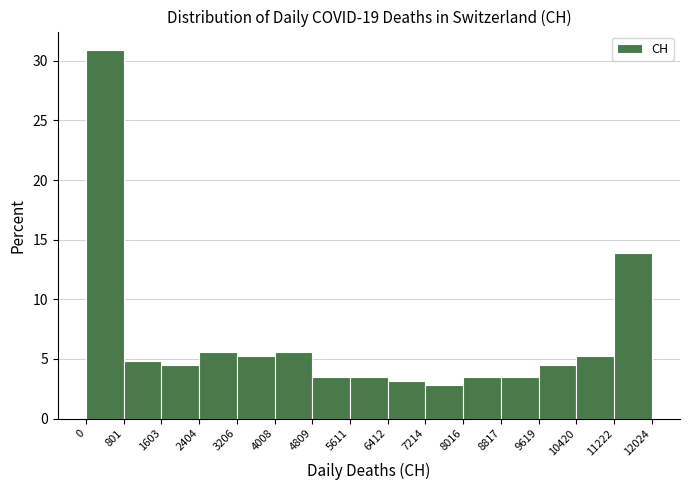

Reading left to right, list every bar in this chart as the range it spans on the x-axis followed by its height. The values are not printed on the chart, so give them approximately, as read against the axis.

0 to 801: 31.0
801 to 1603: 5.0
1603 to 2404: 4.5
2404 to 3206: 5.5
3206 to 4008: 5.0
4008 to 4809: 5.5
4809 to 5611: 3.5
5611 to 6412: 3.5
6412 to 7214: 3.0
7214 to 8016: 3.0
8016 to 8817: 3.5
8817 to 9619: 3.5
9619 to 10420: 4.5
10420 to 11222: 5.0
11222 to 12024: 14.0